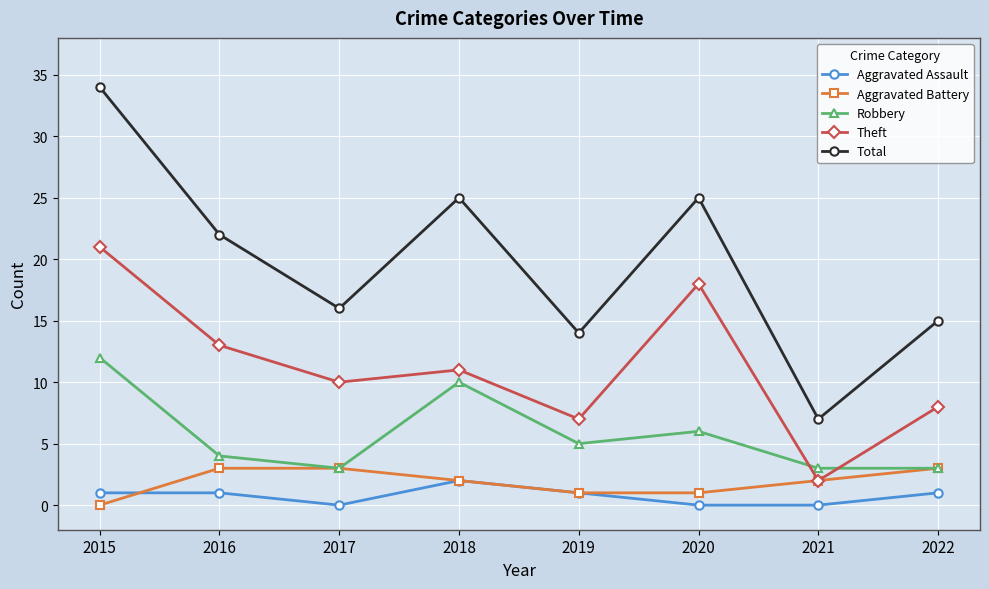

At which label does Aggravated Assault reach its peak?

2018